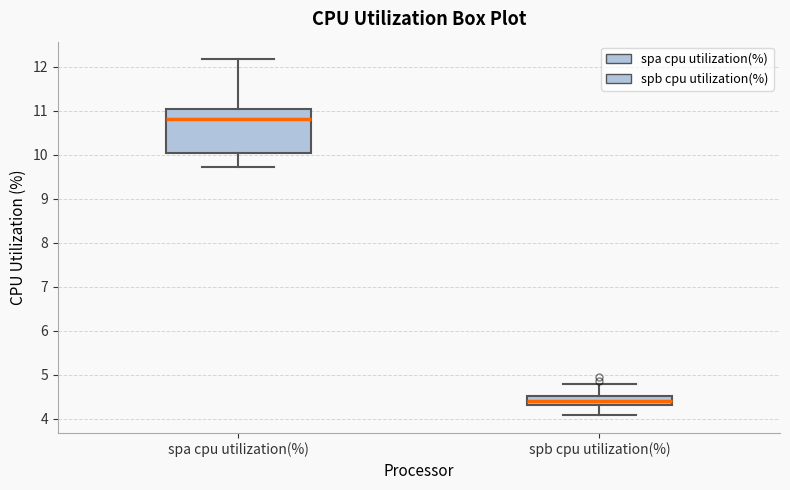

Which box has the lowest median line?

spb cpu utilization(%)